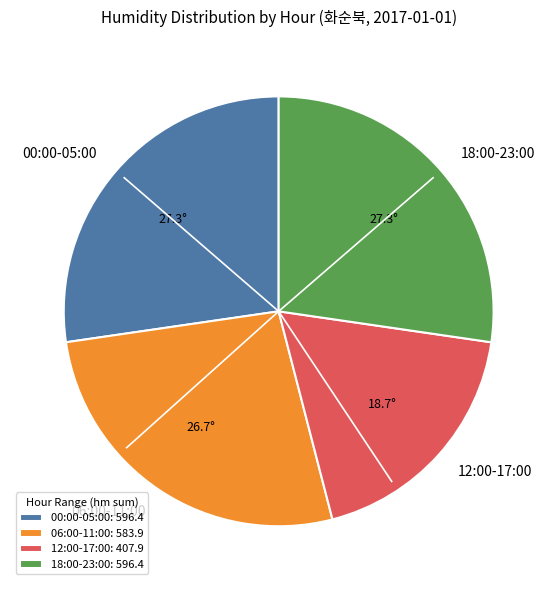

Combined, do 12:00-17:00 and 06:00-11:00 account for over 50%?

No